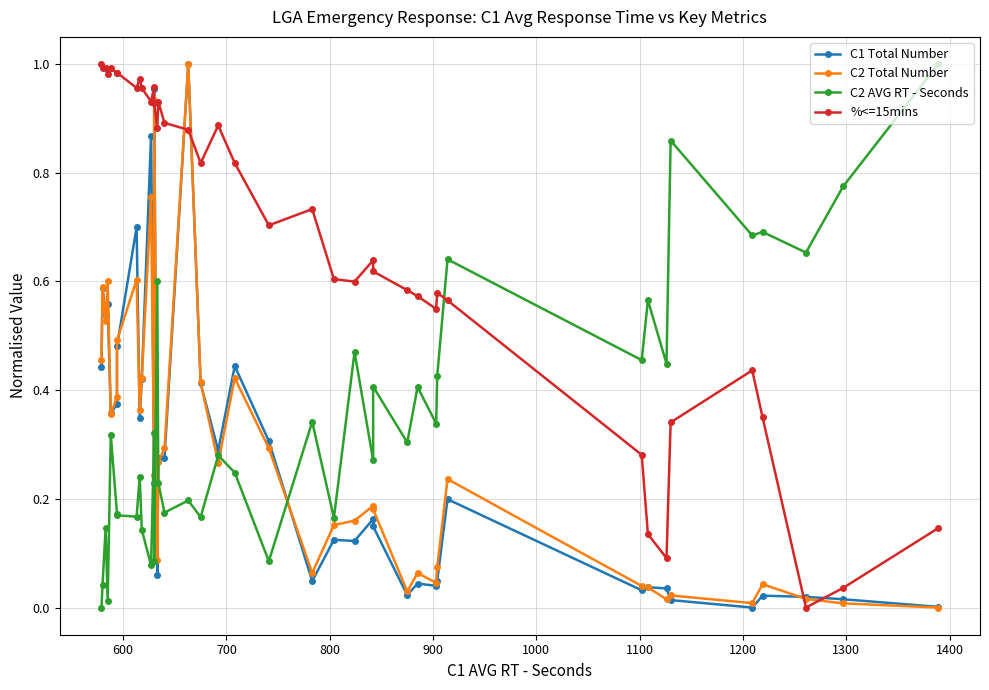

True or false: C2 Total Number has a value of 0.6 at 1300.

False